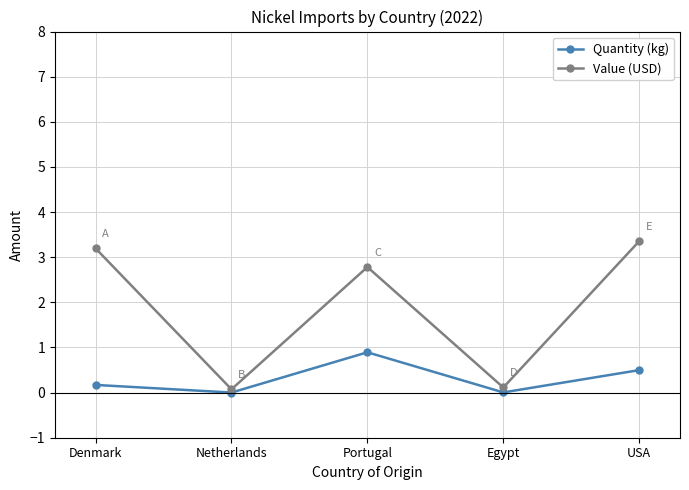

In Value (USD), how many points are higher than both neighbors (excluding endpoints)?

1